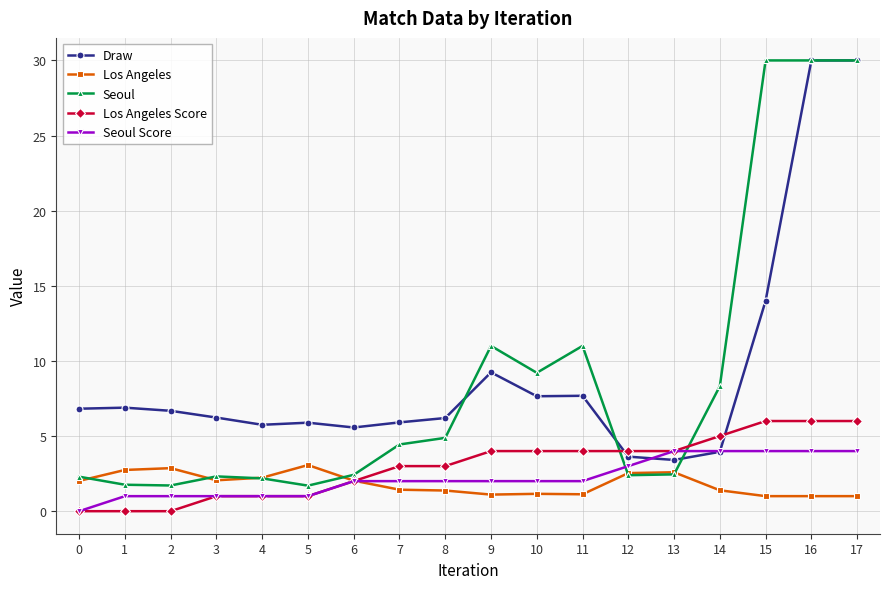

How many values in the Los Angeles series exceed 2?

9